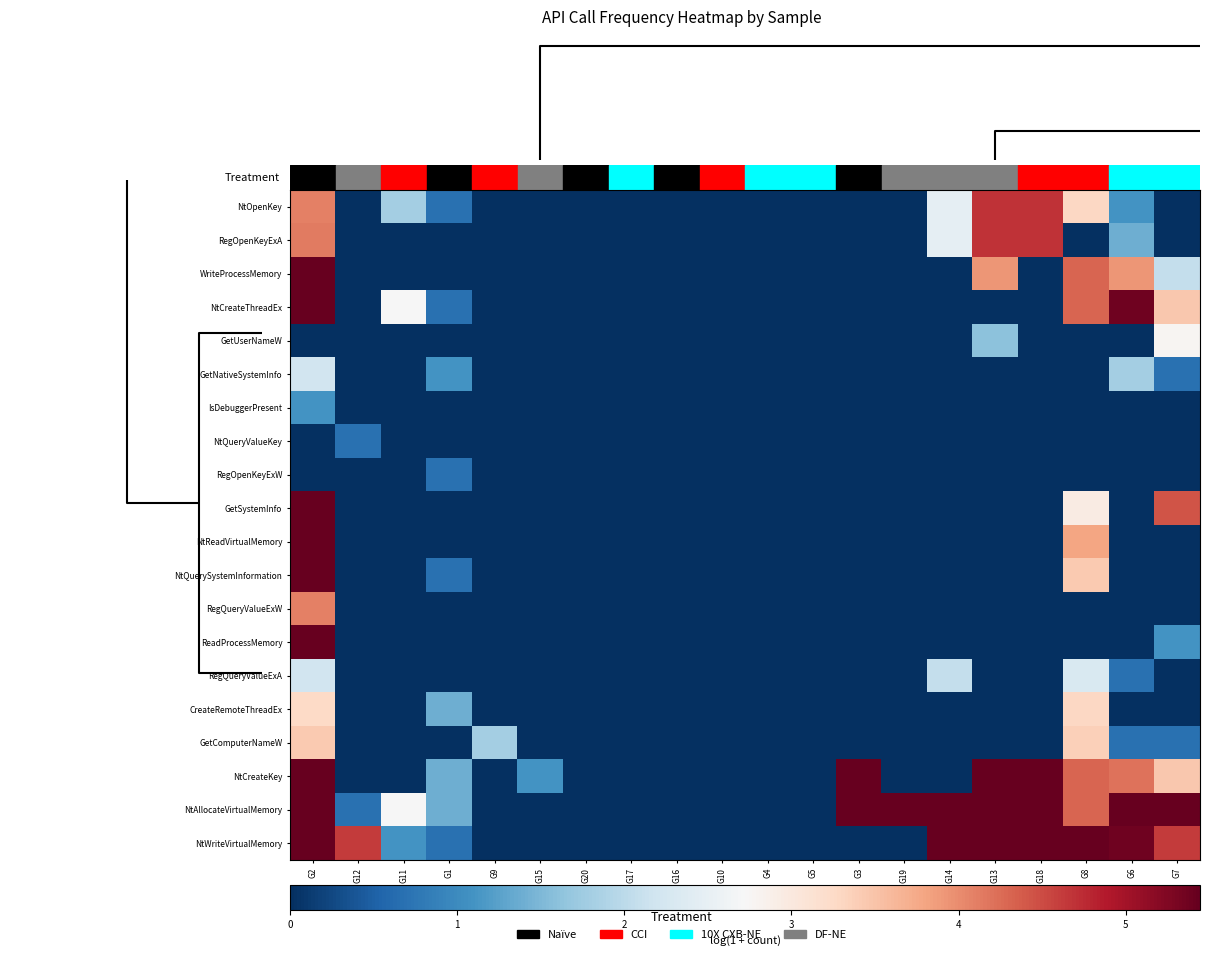

Which series has the widest spread of values?

NtAllocateVirtualMemory